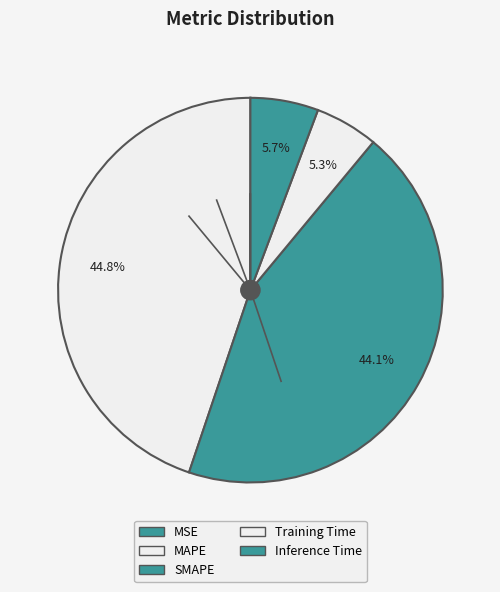

To the nearest percent, what is the combined percentage of Inference Time and Training Time?

11%